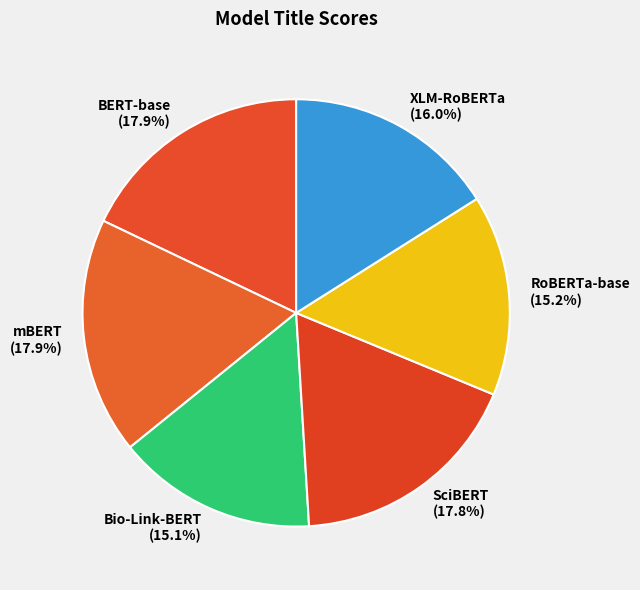

Combined, what portion of the pie is Bio-Link-BERT and SciBERT?

32.9%